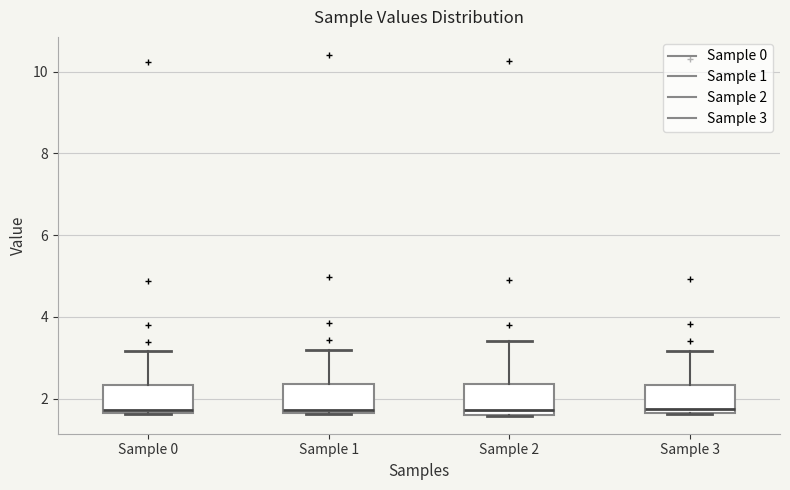

Reading left to right, read every box against the y-axis: the position of its median line, the range the box covers, and the ends of its whiskers. The values are not printed on the chart, so give them approximately, as read against the axis.

Sample 0: median 1.8, box 1.6 to 2.4, whiskers 1.6 to 3.2
Sample 1: median 1.8, box 1.6 to 2.4, whiskers 1.6 to 3.2
Sample 2: median 1.8, box 1.6 to 2.4, whiskers 1.6 to 3.4
Sample 3: median 1.8, box 1.6 to 2.4, whiskers 1.6 to 3.2